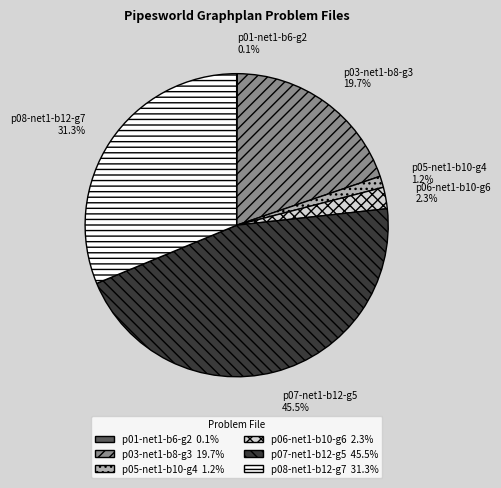

Which category has the biggest portion of the pie?

p07-net1-b12-g5